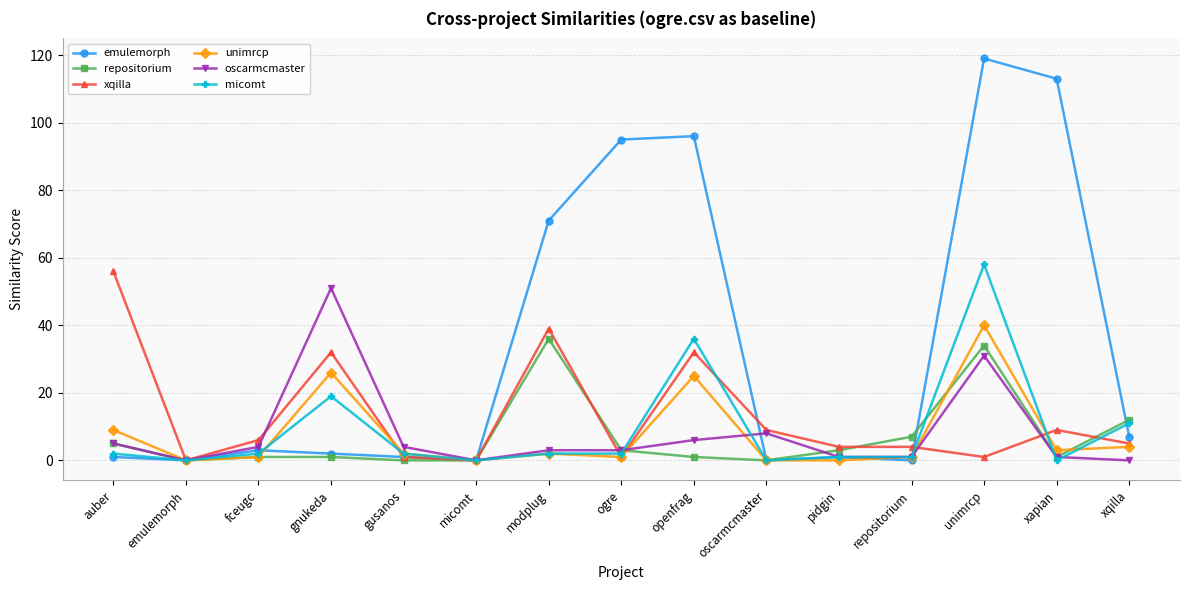

Reading right to left, what are all the values shown in this chart?

emulemorph: 7	113	119	0	1	0	96	95	71	0	1	2	3	0	1
repositorium: 12	1	34	7	3	0	1	3	36	0	0	1	1	0	5
xqilla: 5	9	1	4	4	9	32	1	39	0	1	32	6	0	56
unimrcp: 4	3	40	1	0	0	25	1	2	0	2	26	1	0	9
oscarmcmaster: 0	1	31	1	1	8	6	3	3	0	4	51	4	0	5
micomt: 11	0	58	1	1	0	36	2	2	0	2	19	2	0	2